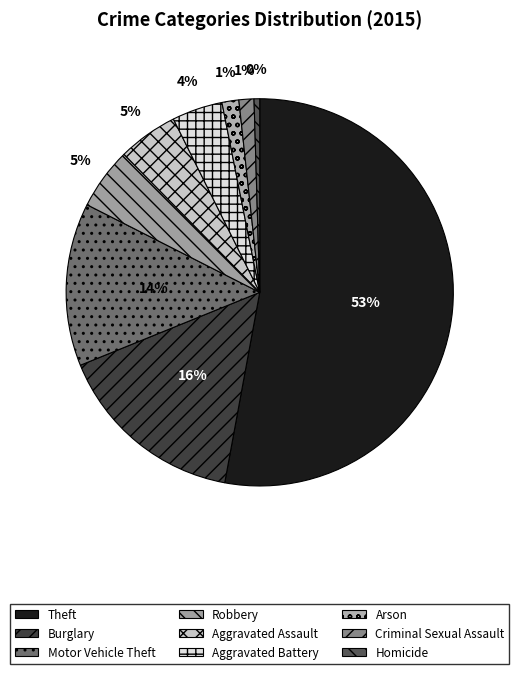

What percentage is the Criminal Sexual Assault slice, to the nearest percent?

1%